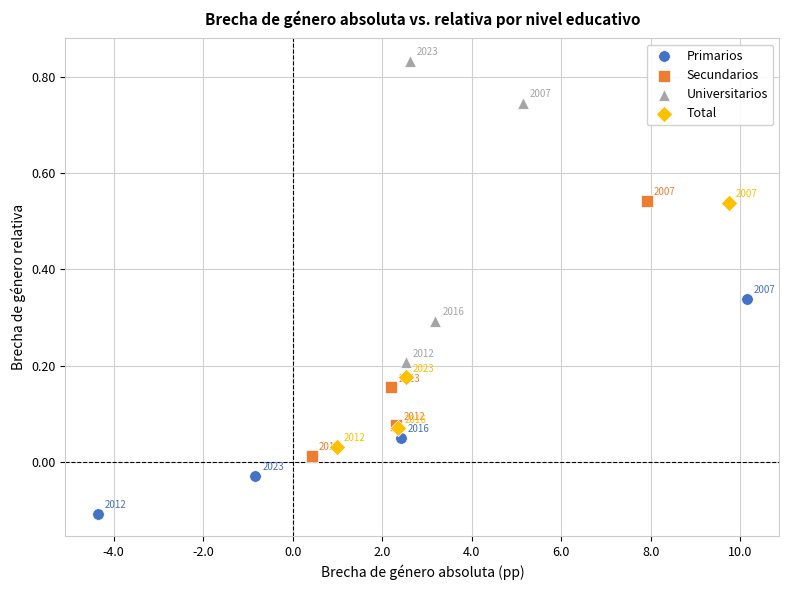

Which series has the largest Y range (max minus min)?

Universitarios